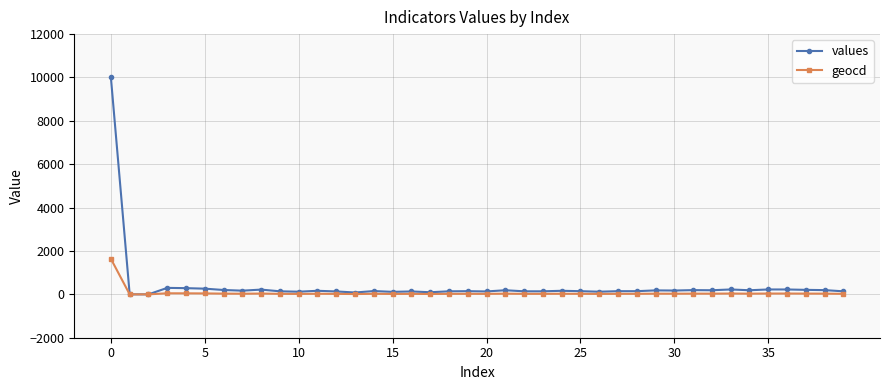

Count the number of data series in this chart.

2